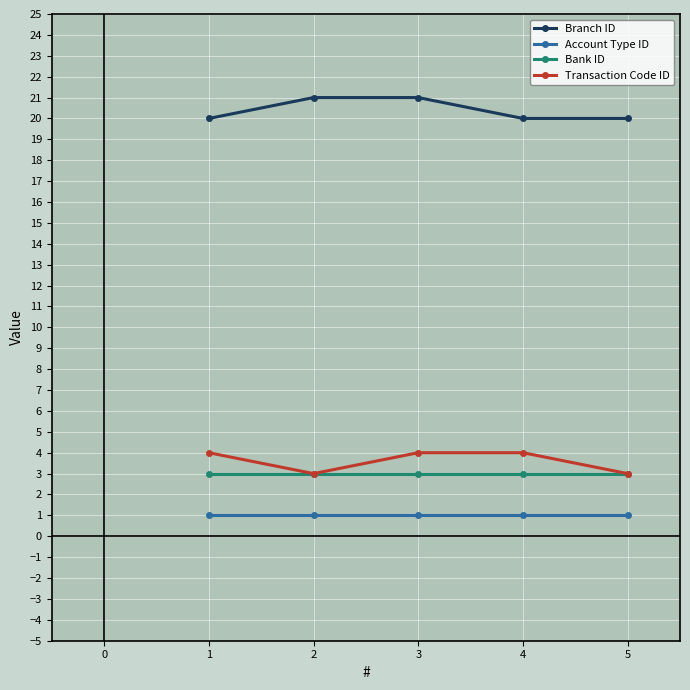

The Account Type ID series shows 1 at 4. True or false?

True